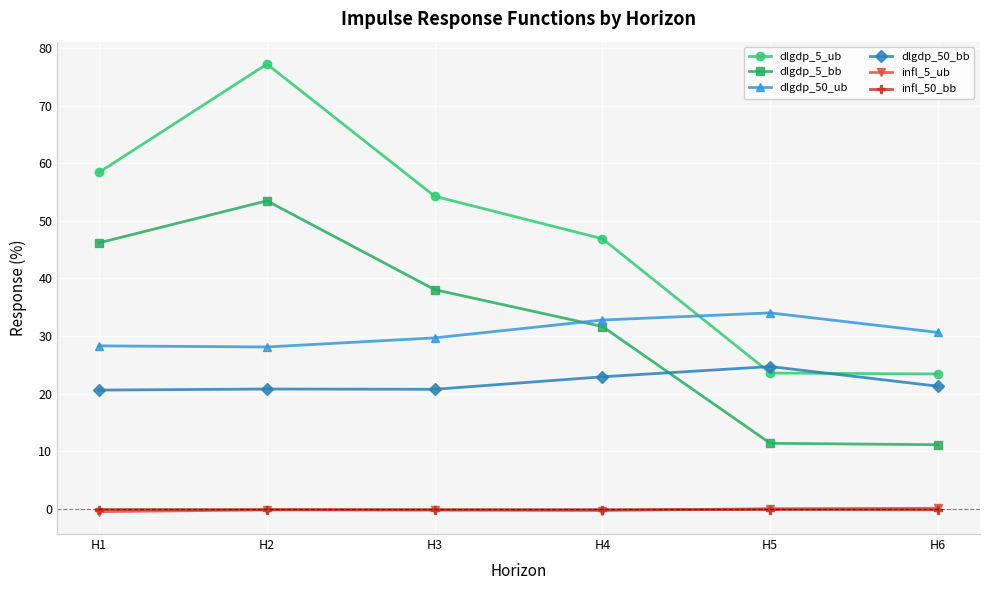

What is the difference between the maximum and minimum values in the infl_5_ub series?

0.6